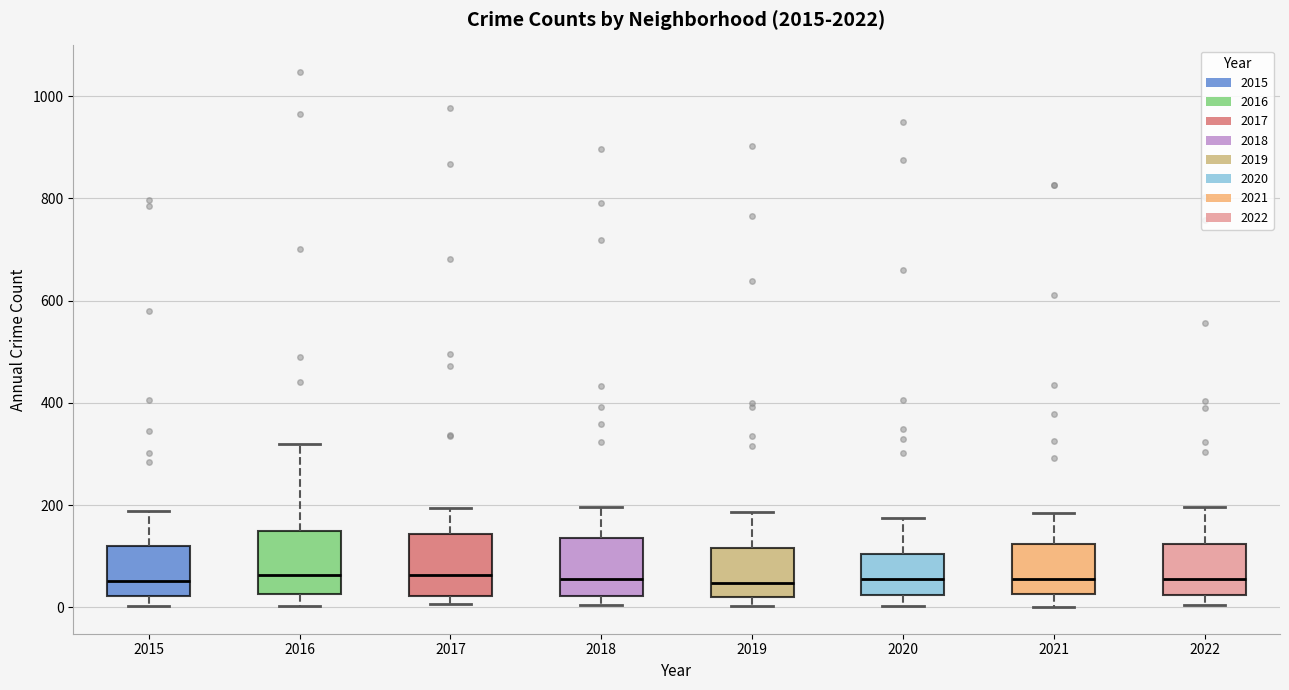

Where does the lower whisker of the box at x = 2021 end on the y-axis? The values are not printed on the chart, so give them approximately, as read against the axis.

0